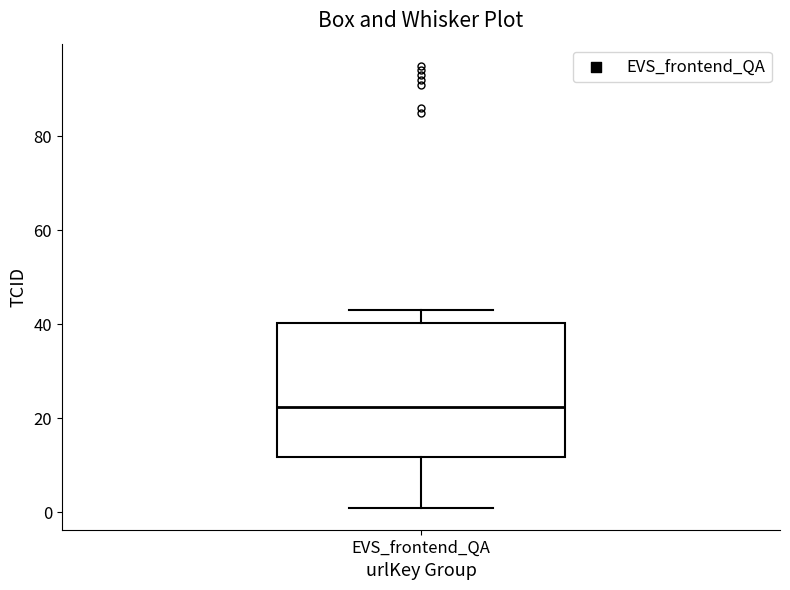

Where does the median line of the box for EVS_frontend_QA sit on the y-axis? The values are not printed on the chart, so give them approximately, as read against the axis.

22